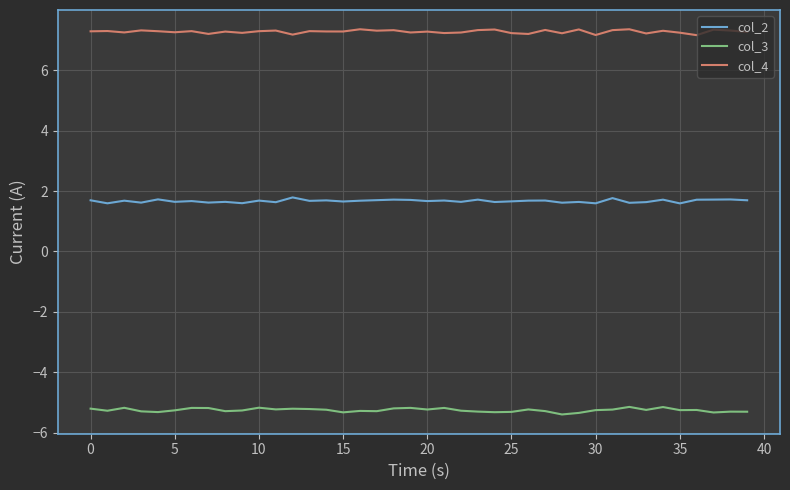

Which series has the largest total across all categories?

col_4